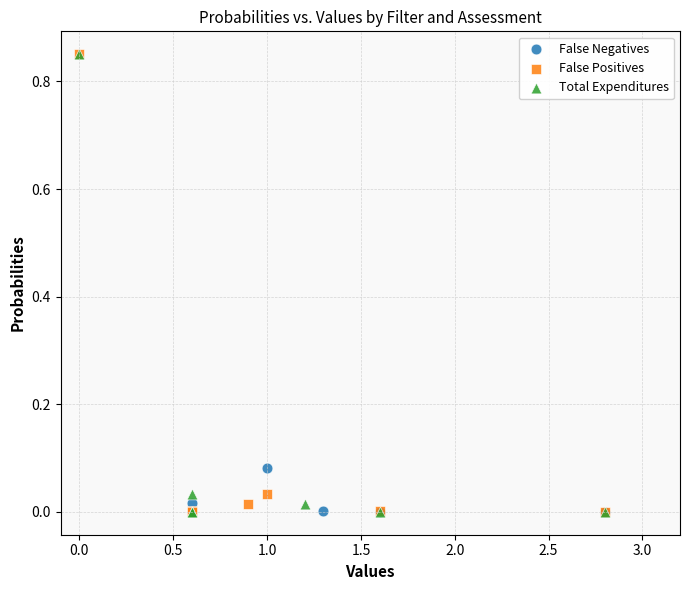

Which series has the widest spread of Y values?

Total Expenditures